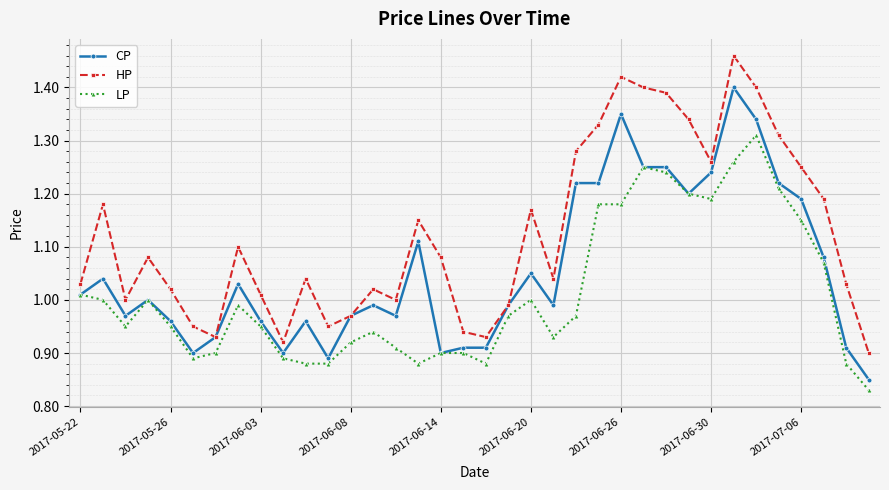

List the series in order of their peak value, highest first.

HP, CP, LP